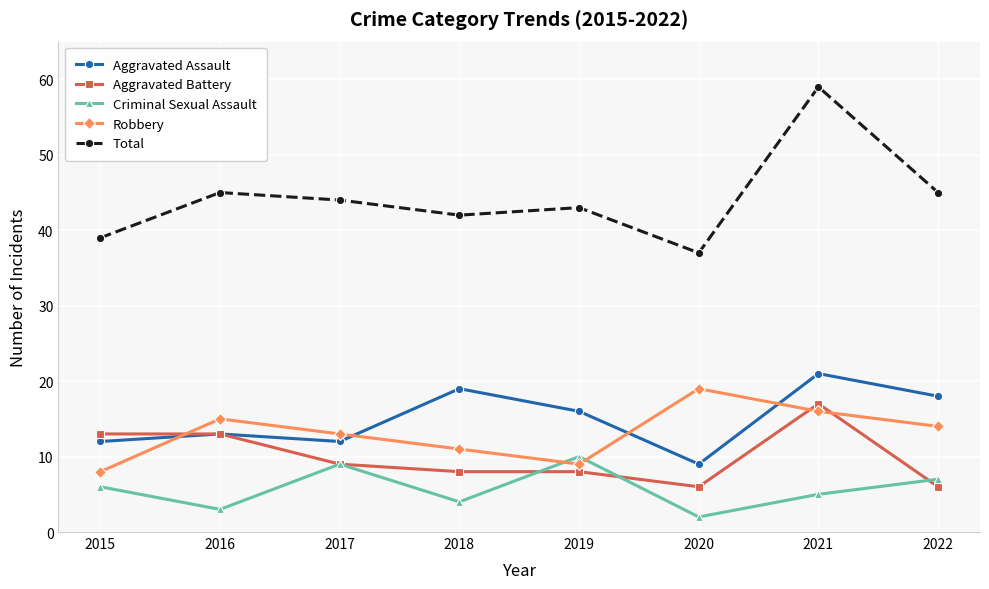

Where is Robbery nearest to the value 13?

2017